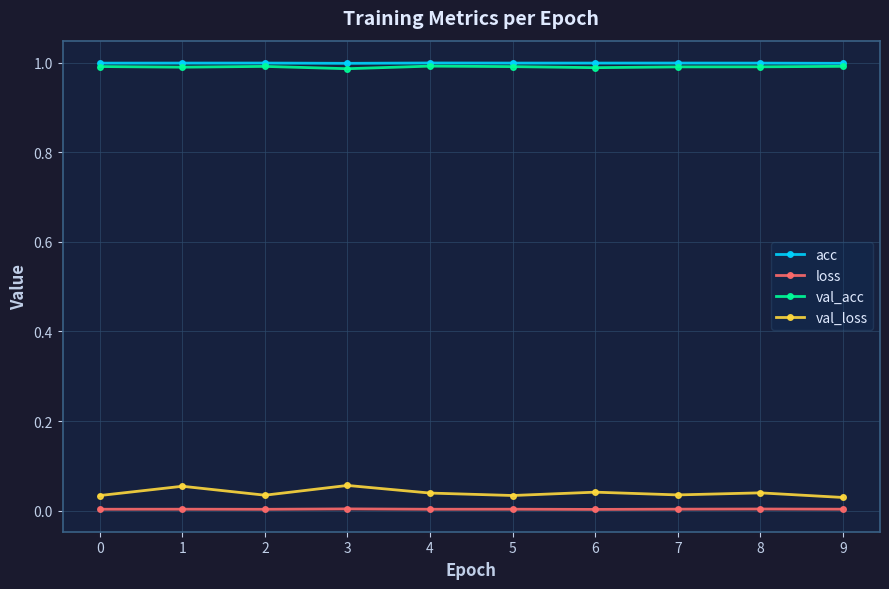

The loss series shows 0.0 at 6. True or false?

True